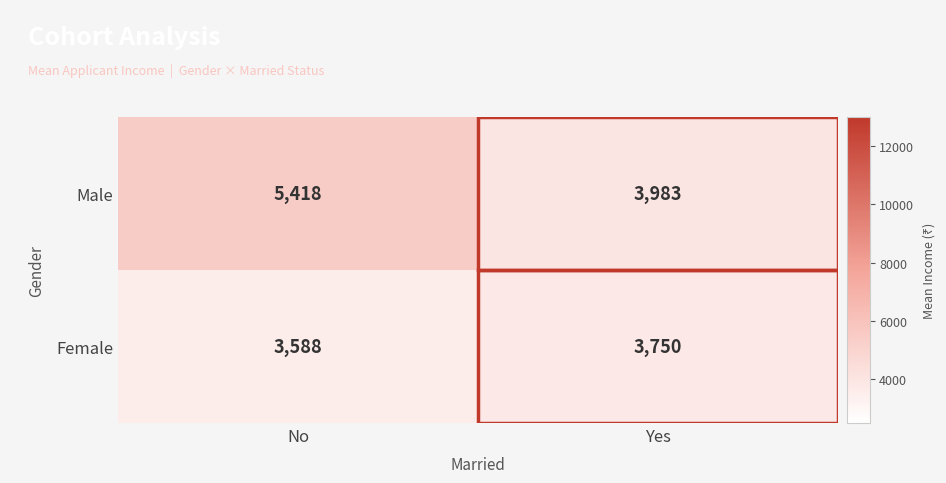

What is the difference between the Male values at Yes and No?

1435